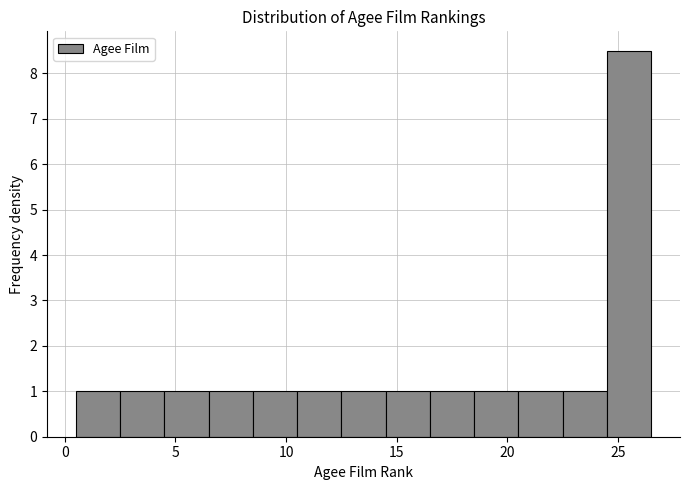

Reading left to right, list every bar in this chart as the range it spans on the x-axis followed by its height. The values are not printed on the chart, so give them approximately, as read against the axis.

0.5 to 2.5: 1.0
2.5 to 4.5: 1.0
4.5 to 6.5: 1.0
6.5 to 8.5: 1.0
8.5 to 10.5: 1.0
10.5 to 12.5: 1.0
12.5 to 14.5: 1.0
14.5 to 16.5: 1.0
16.5 to 18.5: 1.0
18.5 to 20.5: 1.0
20.5 to 22.5: 1.0
22.5 to 24.5: 1.0
24.5 to 26.5: 8.5